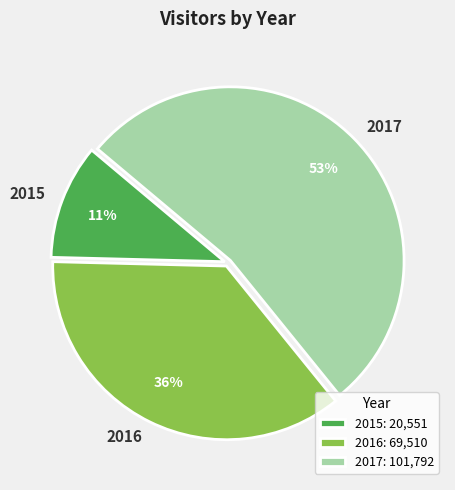

To the nearest percent, what percentage of the pie is 2016?

36%